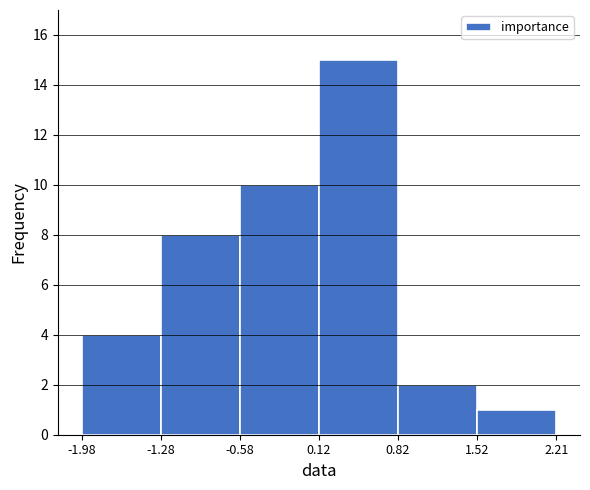

What is the height of the bar covering 0.82 to 1.52 on the x-axis? The values are not printed on the chart, so give them approximately, as read against the axis.

2